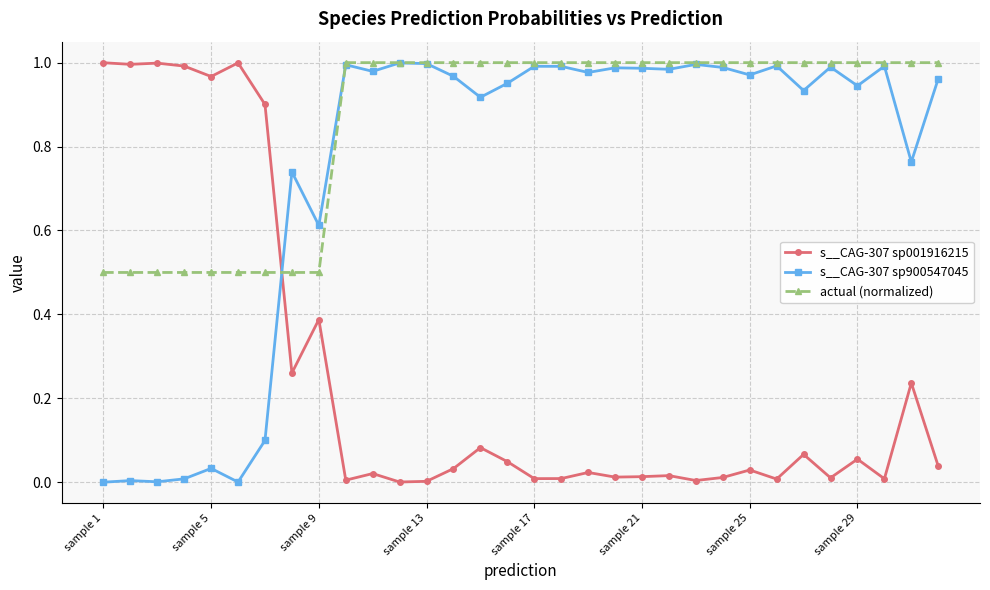

True or false: s__CAG-307 sp900547045 has more than 1 points higher than both neighbors.

True